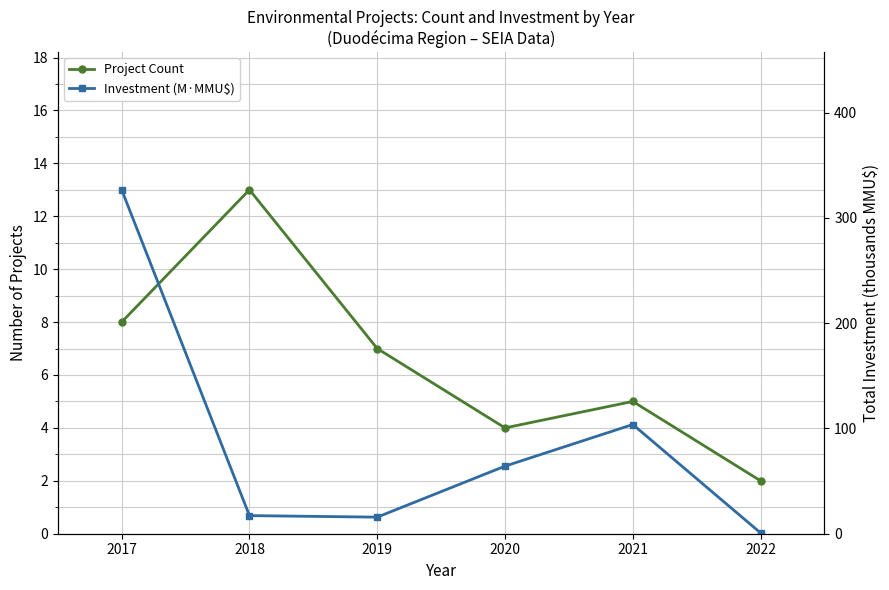

What is the difference between the maximum and second lowest values in the Project Count series?

9.0